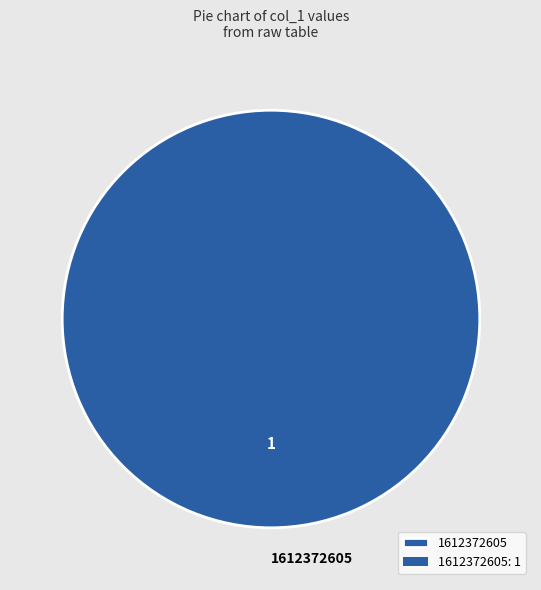

Which slice represents more than half of the pie?

1612372605